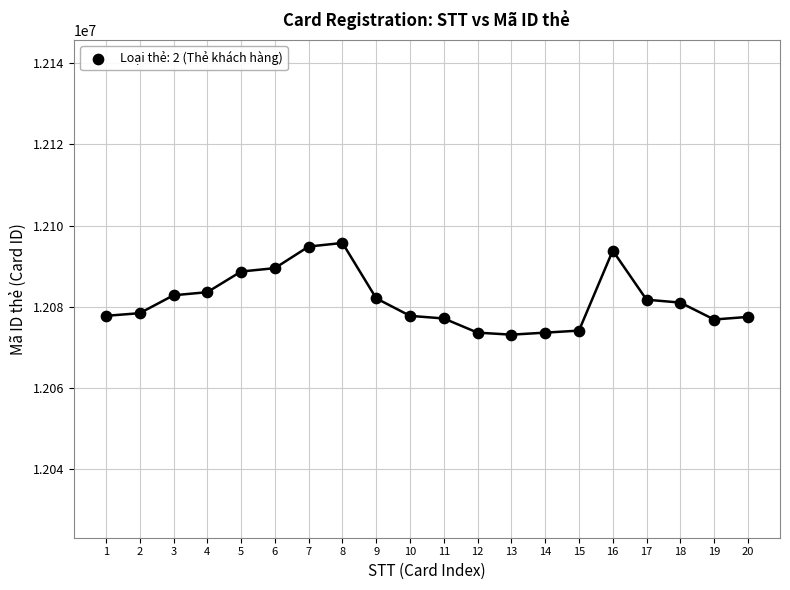

What is the range of X values (max minus min)?

19